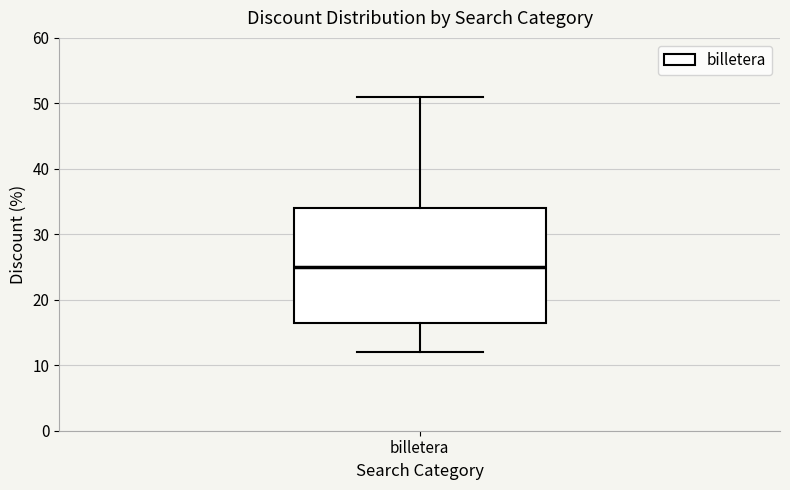

Where is the lower edge of the box for billetera on the y-axis? The values are not printed on the chart, so give them approximately, as read against the axis.

17